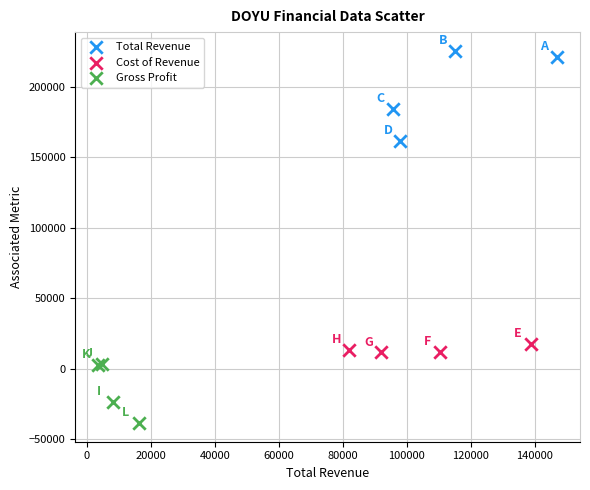

Which series reaches the maximum Y coordinate?

Total Revenue